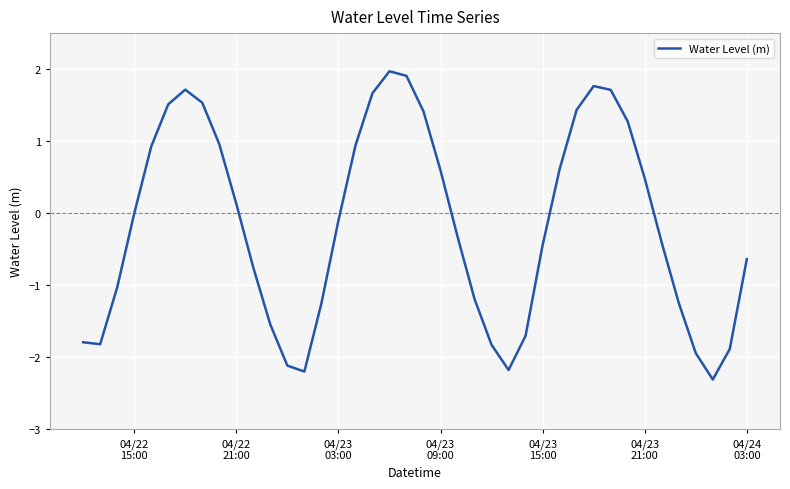

What is the maximum value shown in the chart?

2.0